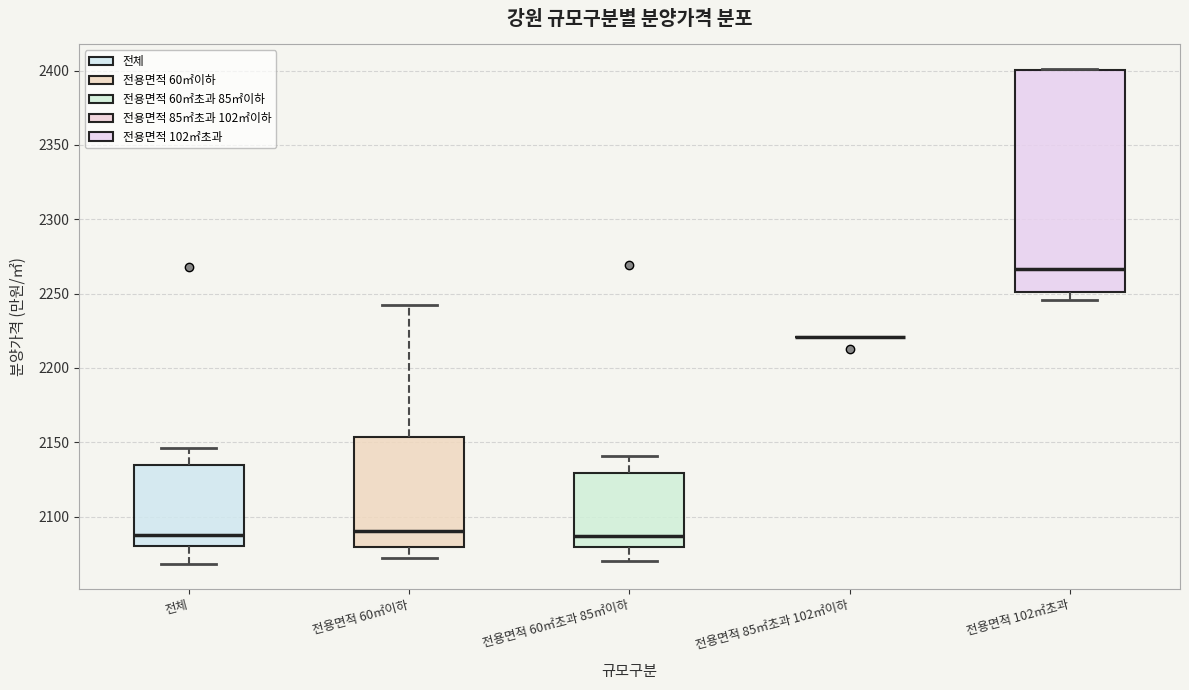

Comparing the boxes themselves (not the whiskers), which one is the tallest?

전용면적 102㎡초과